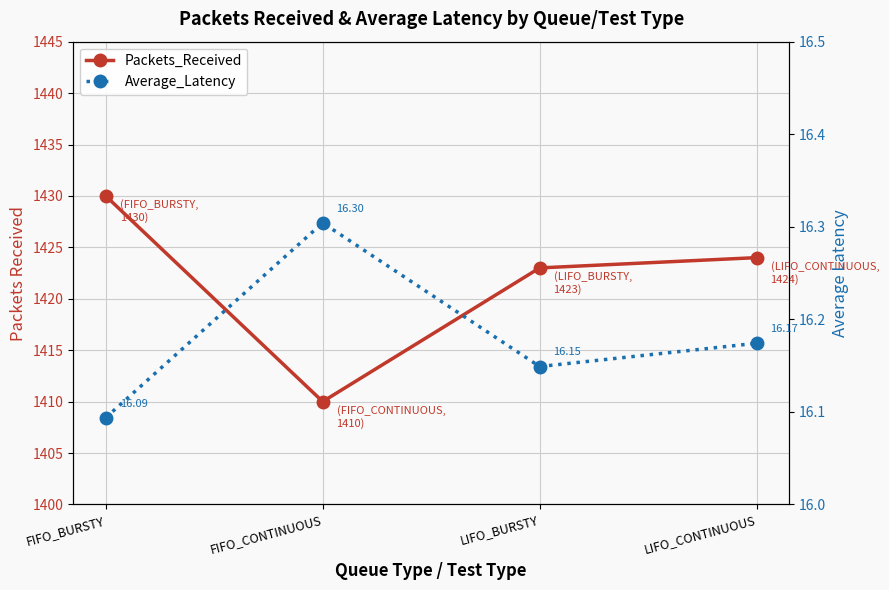

True or false: Average_Latency and Packets_Received cross at least once.

False